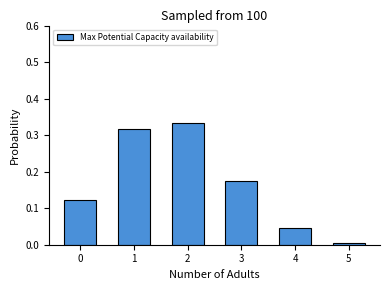

The value at 5 is 0.0. True or false?

True